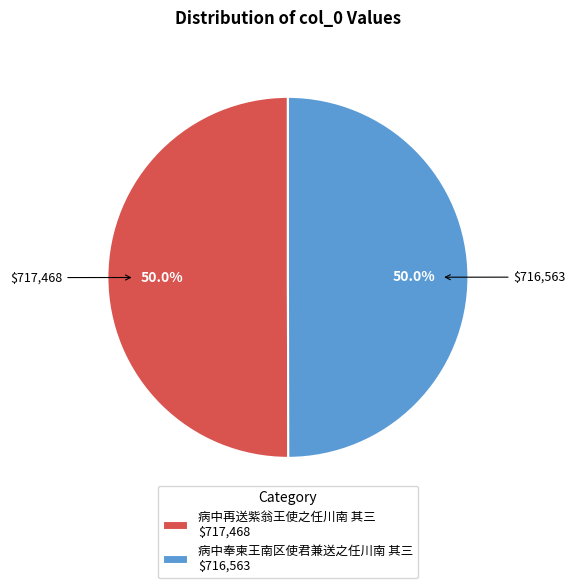

The 病中再送紫翁王使之任川南 其三 slice represents 50% of the pie. True or false?

True